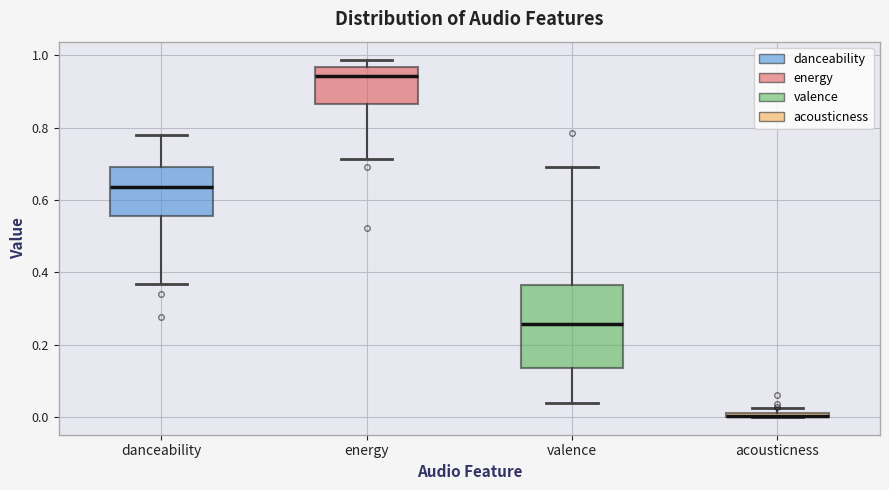

Comparing the boxes themselves (not the whiskers), which one is the tallest?

valence